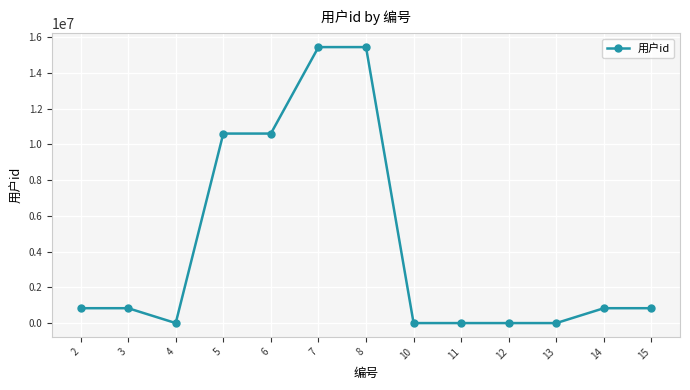

What is the approximate value at 12, to the nearest 100?

800